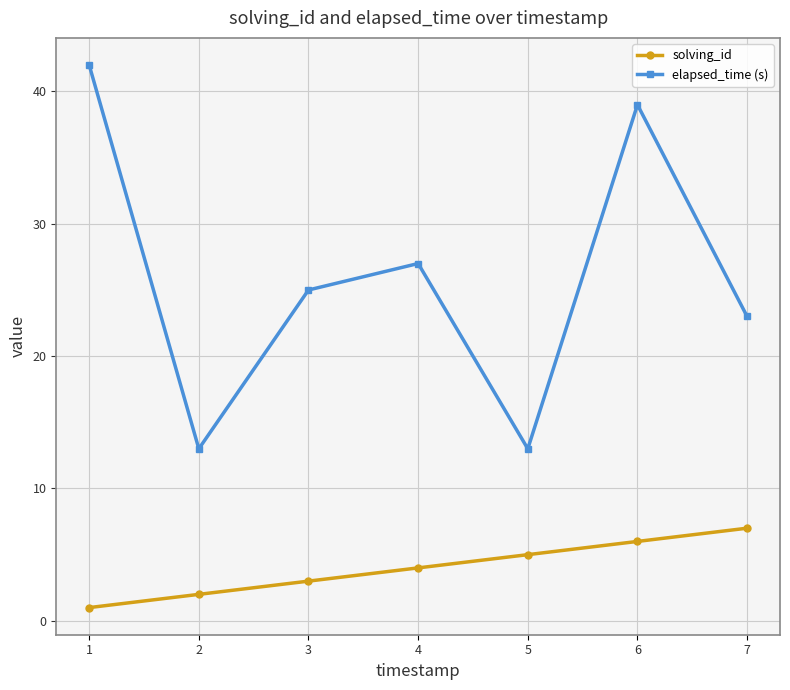

How many values in the elapsed_time (s) series are below 25?

3